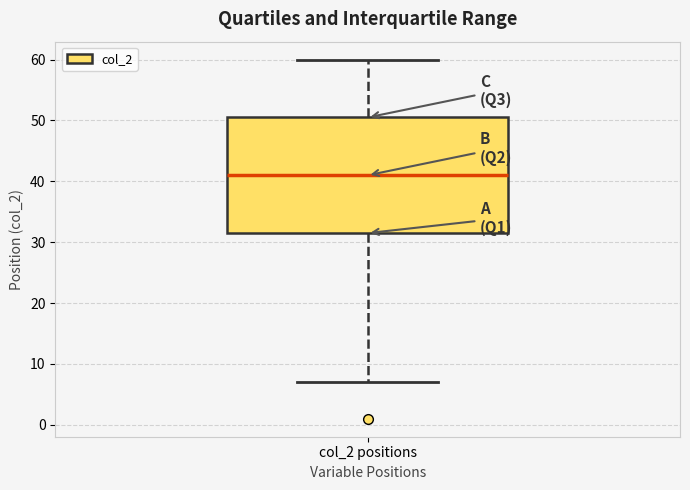

Transcribe this box plot: give where the median line is, the range the box spans, and where the two whiskers end, as read against the y-axis. The values are not printed on the chart, so give them approximately, as read against the axis.

median 41, box 32 to 51, whiskers 7 to 60